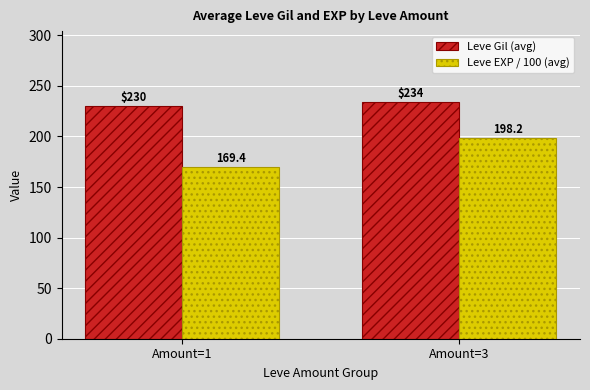

What is the spread (max minus min) of values at Amount=1?

60.6